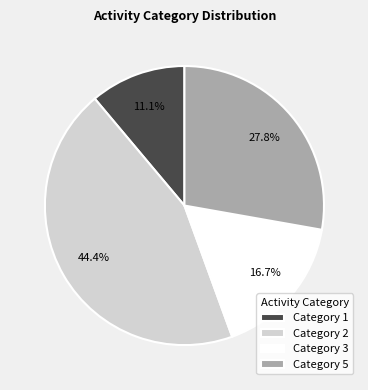

Rank the categories by value from lowest to highest.

Category 1, Category 3, Category 5, Category 2